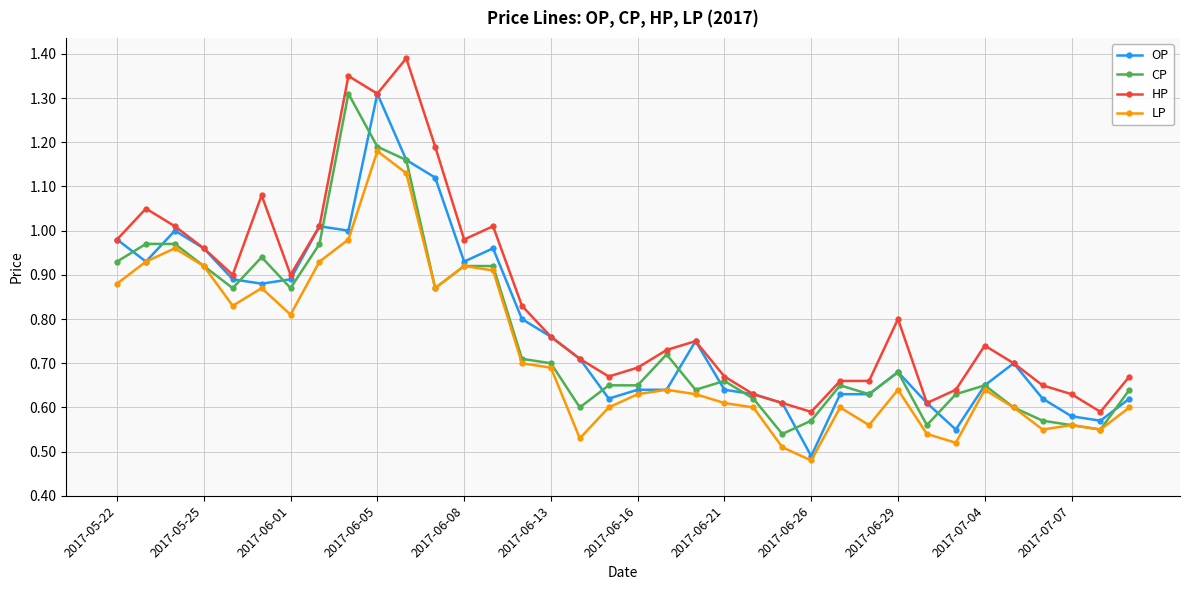

What is the maximum value for CP?

1.3